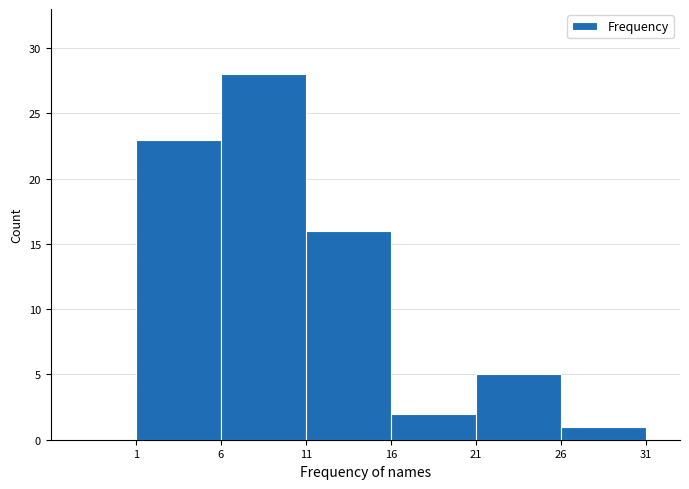

Which range on the x-axis has the tallest bar?

6 to 11